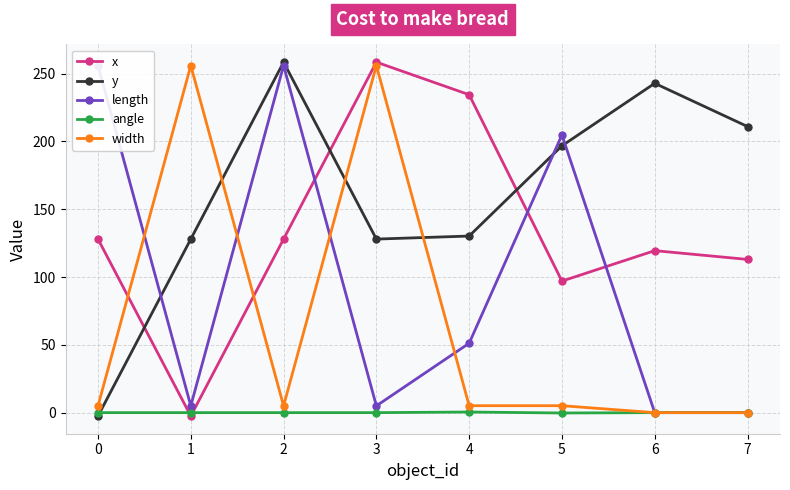

Where does the width series first go above 5?

1